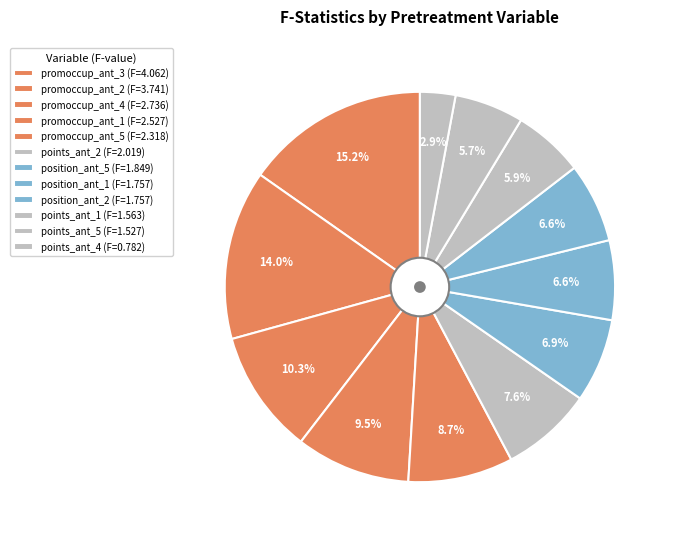

How many segments does this pie chart have?

12